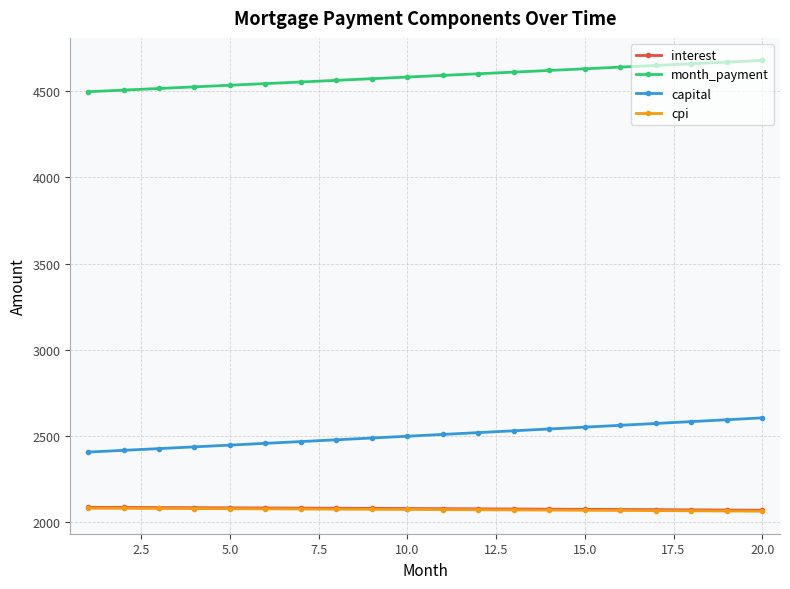

Which series has the largest range (max minus min)?

capital